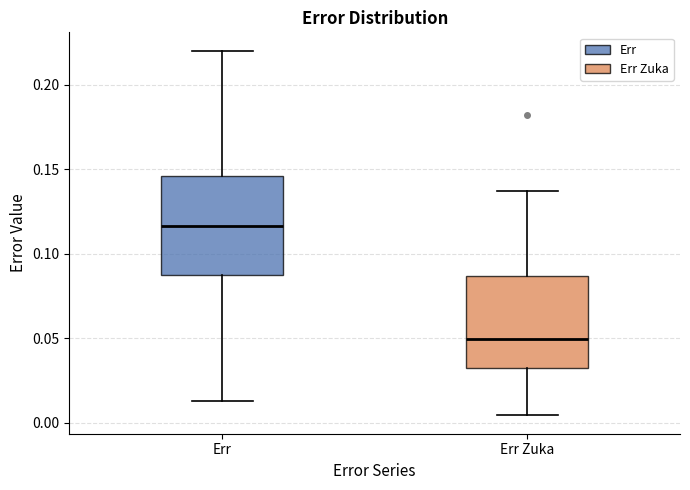

Reading left to right, read every box against the y-axis: the position of its median line, the range the box covers, and the ends of its whiskers. The values are not printed on the chart, so give them approximately, as read against the axis.

Err: median 0.115, box 0.085 to 0.145, whiskers 0.015 to 0.220
Err Zuka: median 0.050, box 0.030 to 0.085, whiskers 0.005 to 0.135